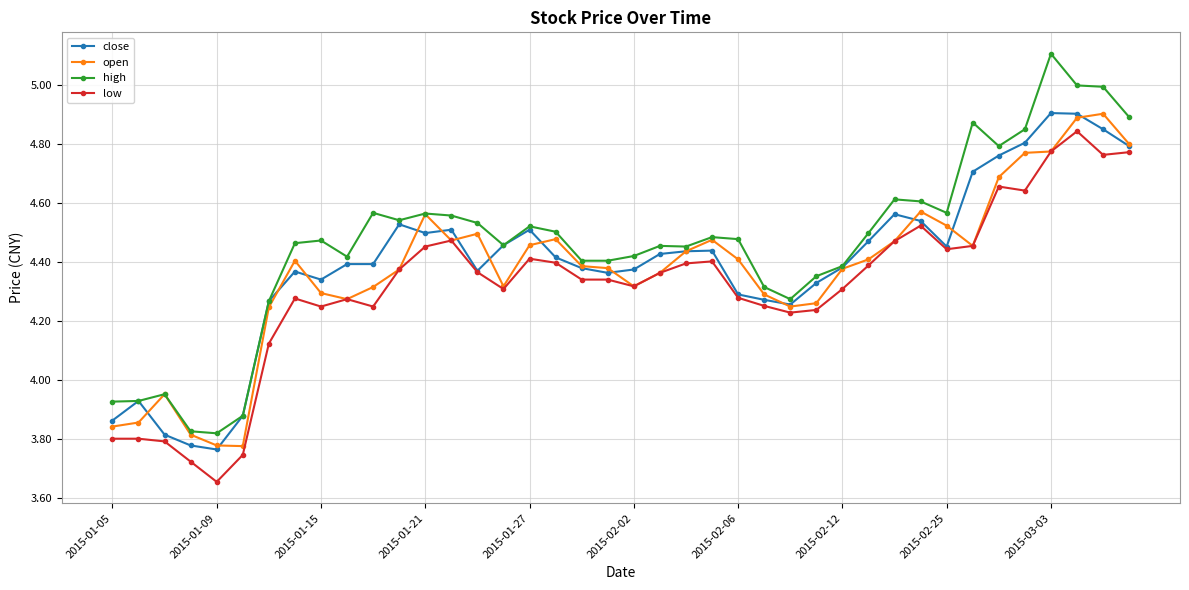

What is the maximum value shown in the chart?

5.1